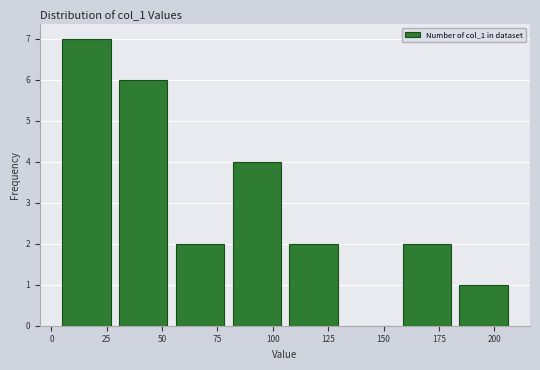

Reading left to right, transcribe this chart: for each bar, give the range it covers on the x-axis and its height. Neither the bar edges nor the heights are printed on the chart, so give them approximately, as read against the axes.

5 to 30: 7
30 to 55: 6
55 to 80: 2
80 to 105: 4
105 to 130: 2
130 to 155: 0
155 to 180: 2
180 to 210: 1